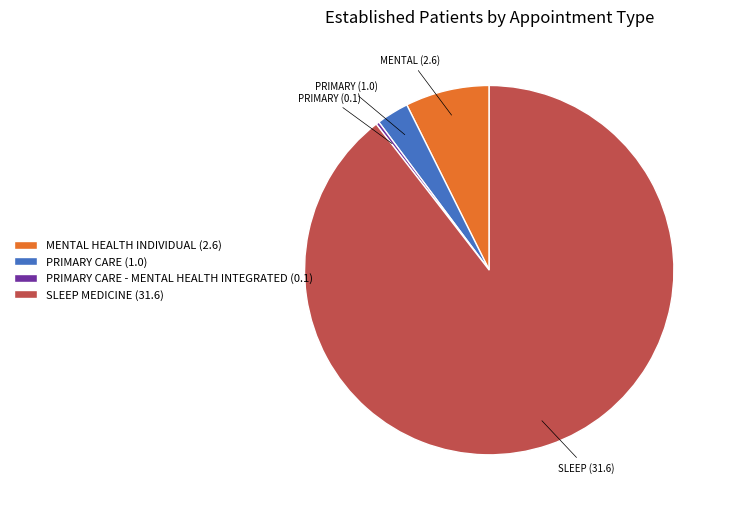

What is the largest slice in the pie chart?

SLEEP MEDICINE (31.6)